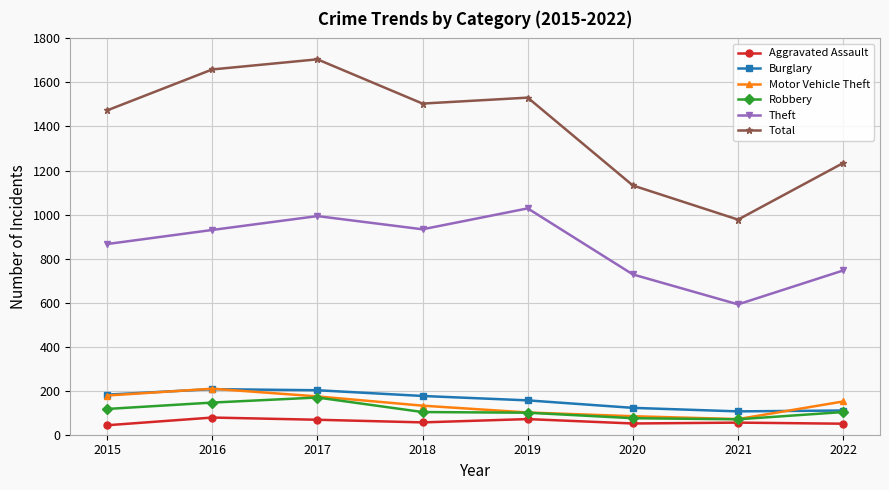

Between 2017 and 2021, which series saw the biggest shift?

Total